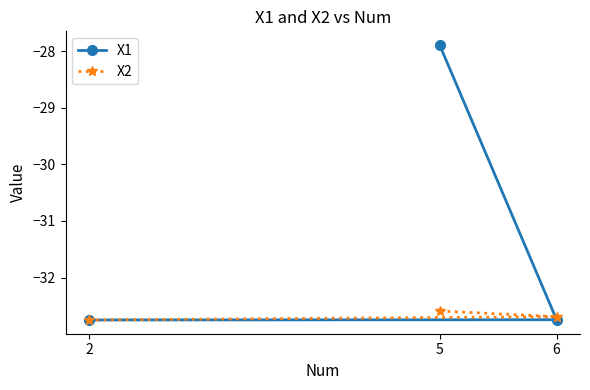

How many values in the X1 series are below -32?

2